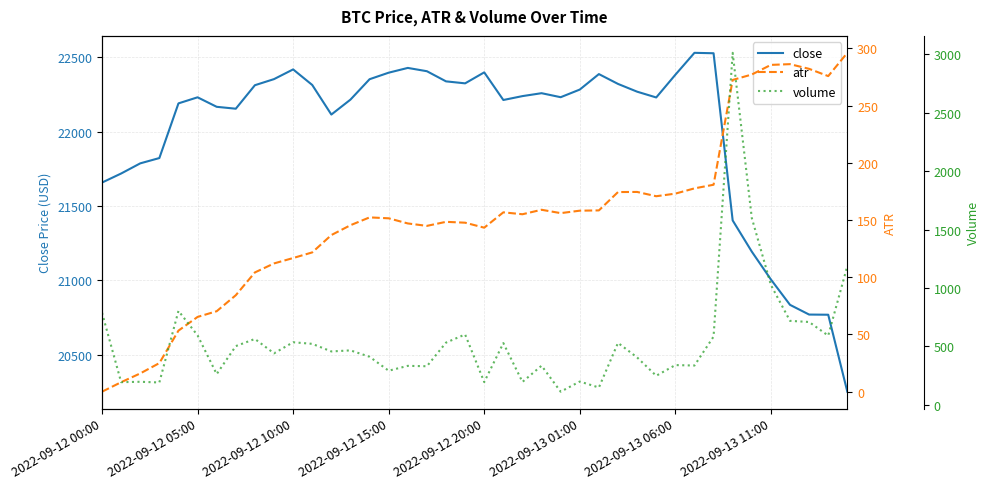

What is the minimum value for close?

20250.0